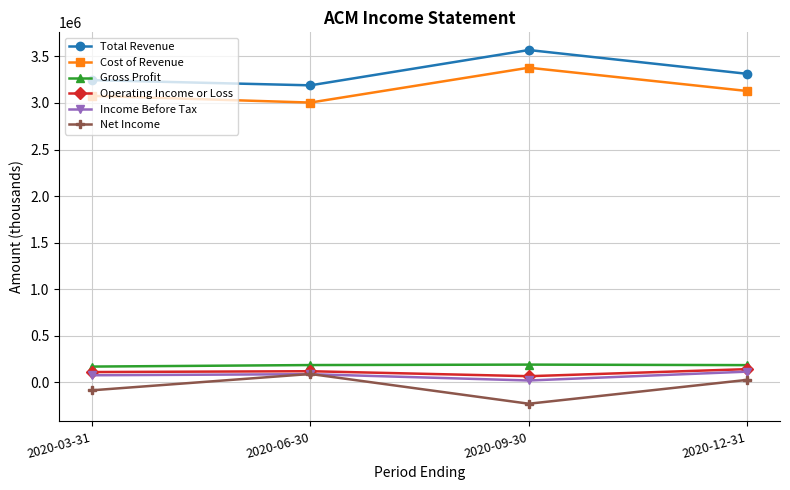

At which label is Operating Income or Loss closest to 103300?

2020-03-31